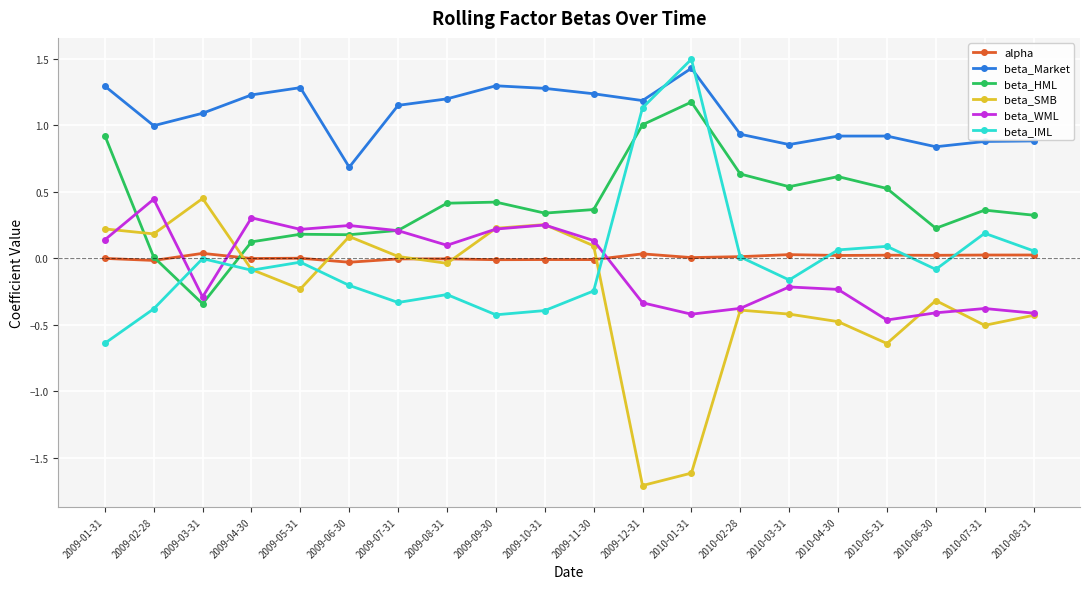

True or false: beta_Market and beta_SMB intersect in this chart.

False